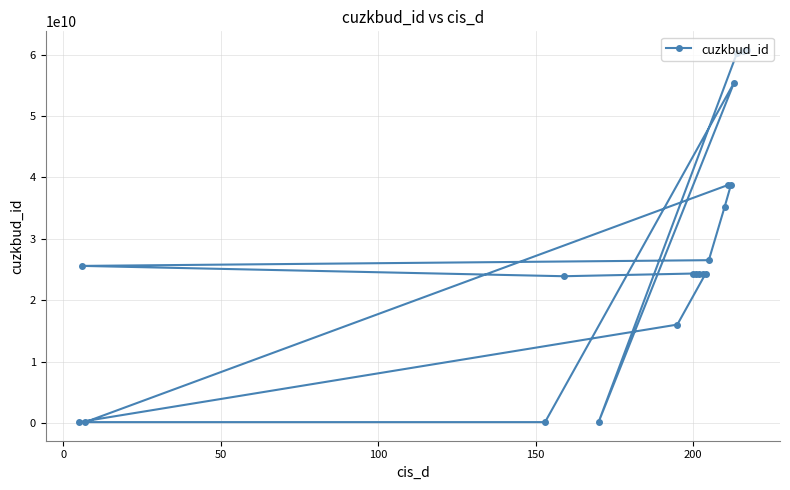

What is the average value?

28213702705